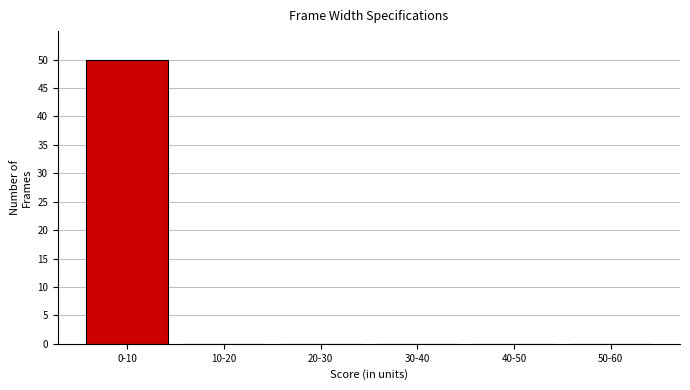

Reading left to right, transcribe all the data shown in this chart.

0-10=50	10-20=0	20-30=0	30-40=0	40-50=0	50-60=0